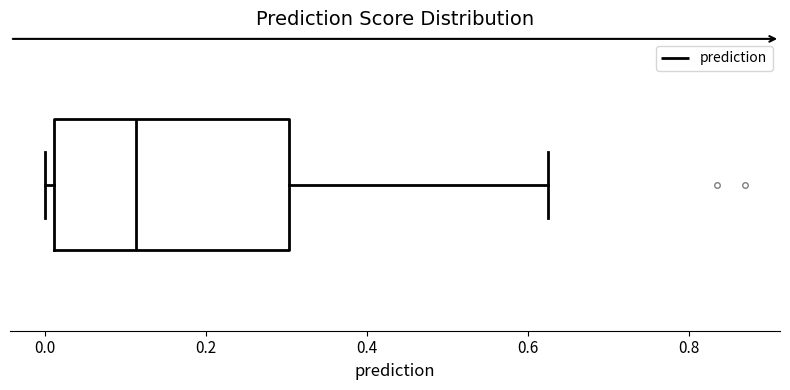

Where does the right whisker of the box end on the x-axis? The values are not printed on the chart, so give them approximately, as read against the axis.

0.62